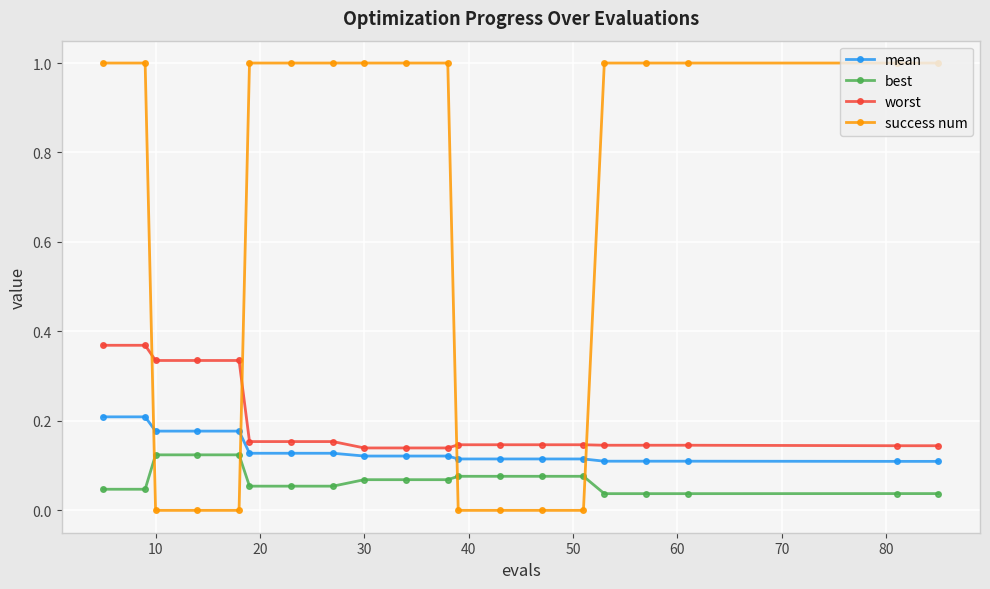

Which series has the widest spread of values?

success num